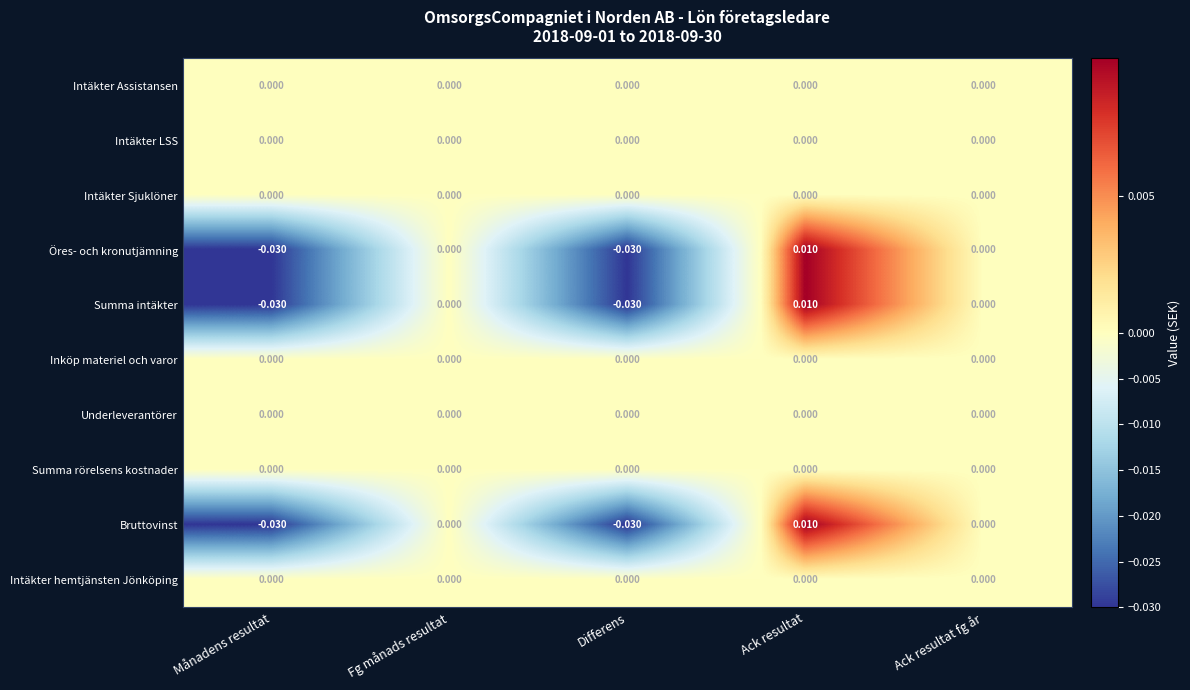

Which label corresponds to the largest value in the chart?

Ack resultat